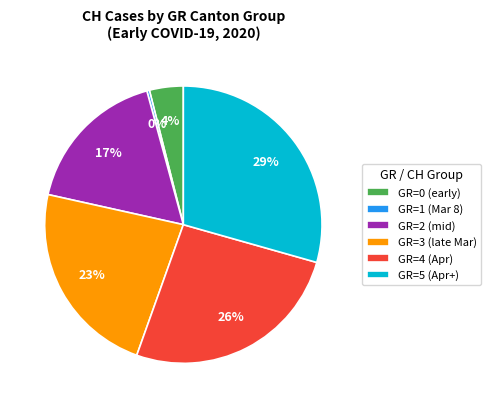

To the nearest percent, what percentage of the pie is GR=2 (mid)?

17%